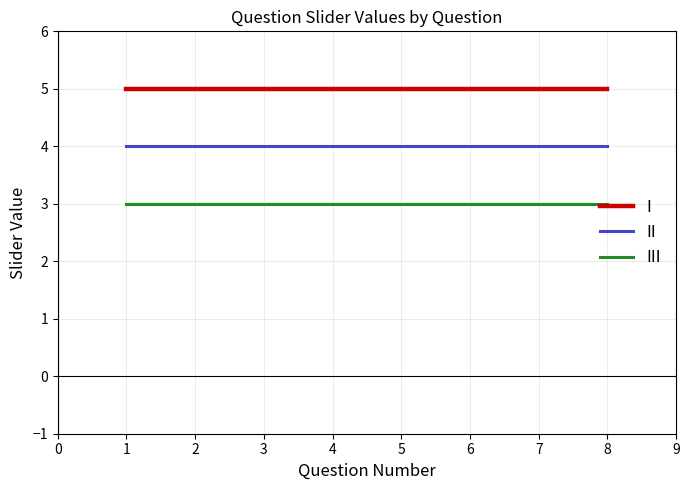

True or false: III and I intersect in this chart.

False